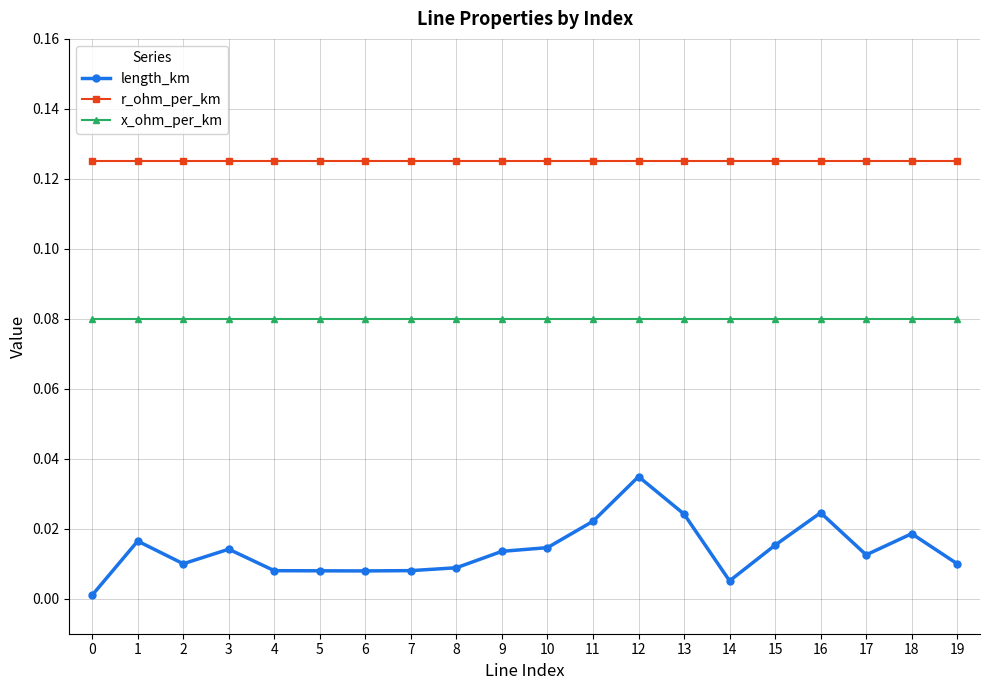

Rank the series by their maximum value, from lowest to highest.

length_km, x_ohm_per_km, r_ohm_per_km